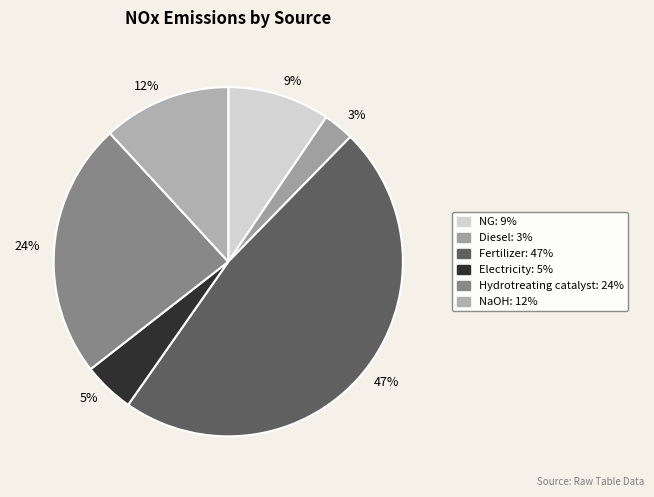

Is there any slice that represents more than half of the pie?

No